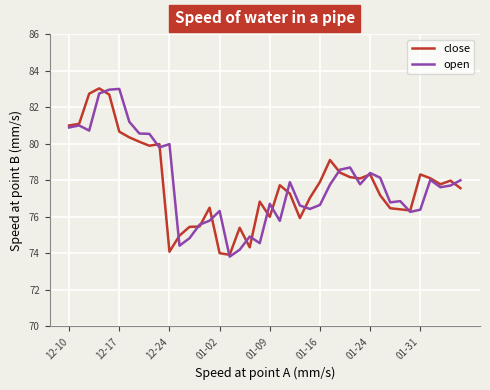

What is the highest value of the open series?

83.0